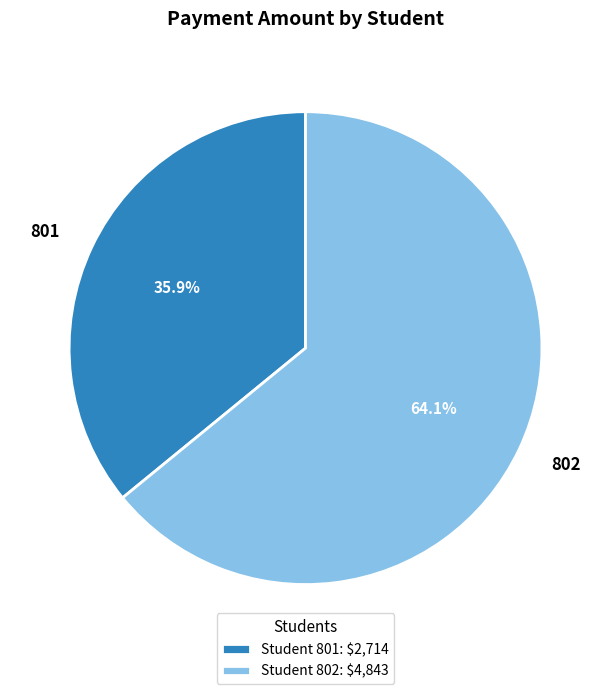

Is 802 the majority of the pie?

Yes